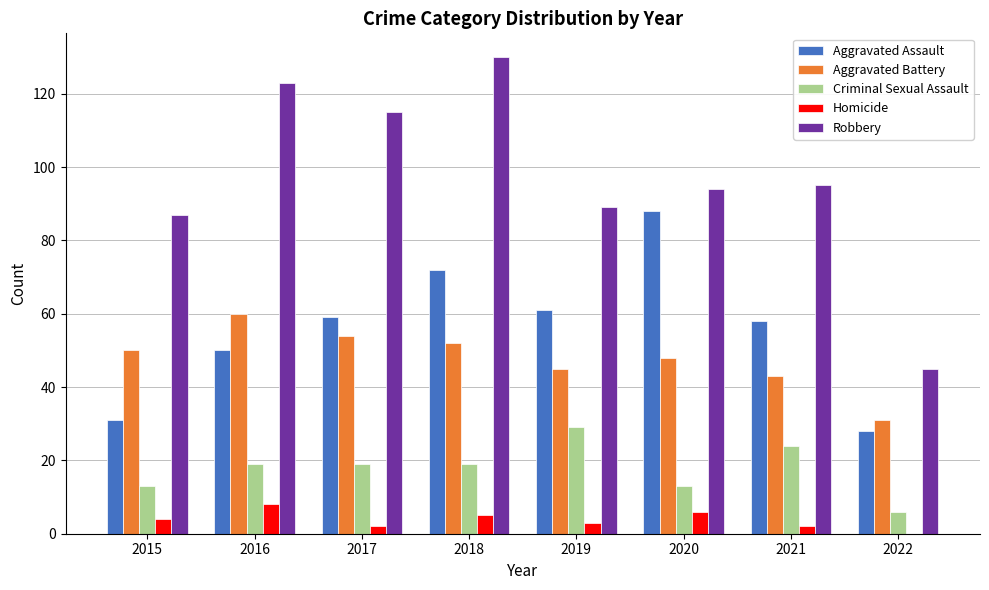

What is the sum of all Robbery values?

778